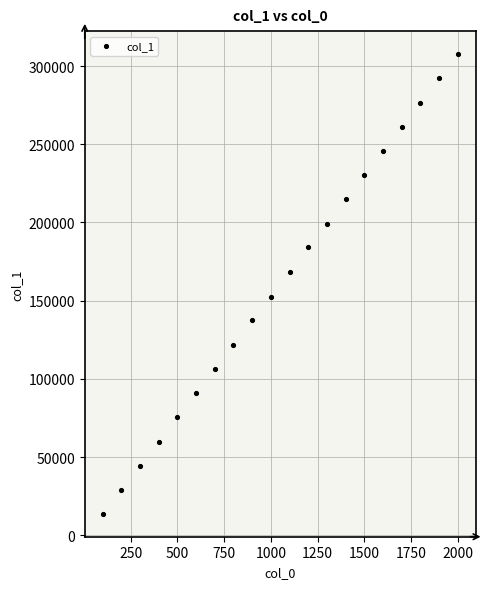

What is the range of X values (max minus min)?

1900